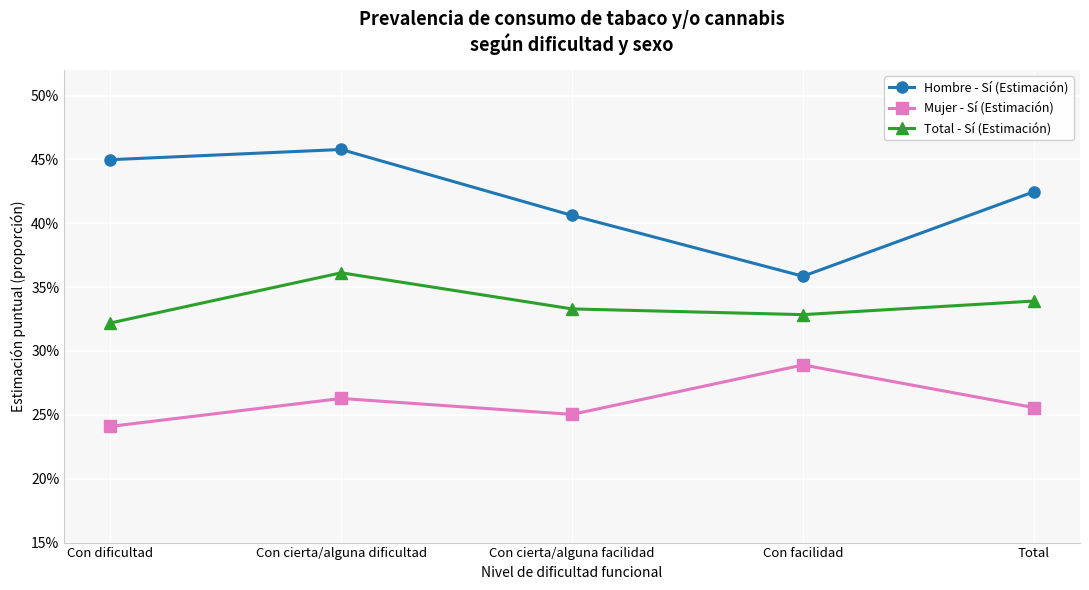

At which category does Hombre - Sí (Estimación) reach its first local peak?

Con cierta/alguna dificultad